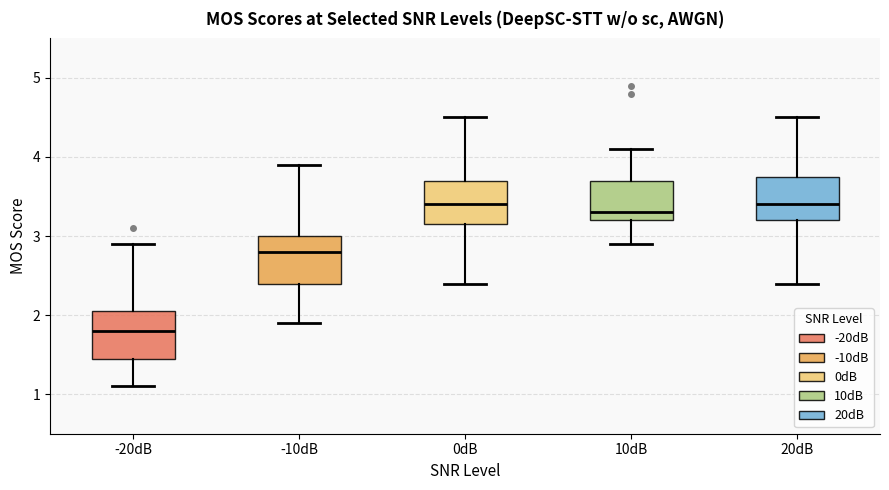

Where is the lower edge of the box for -20dB on the y-axis? The values are not printed on the chart, so give them approximately, as read against the axis.

1.5